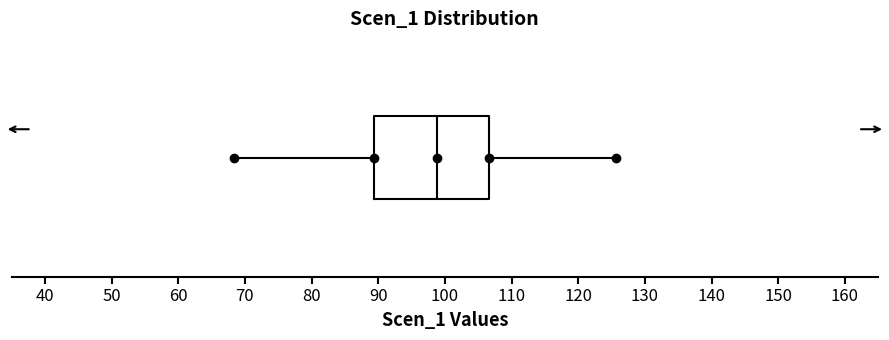

Read this box plot against the x-axis: the position of the median line, the range covered by the box, and the ends of both whiskers. The values are not printed on the chart, so give them approximately, as read against the axis.

median 99, box 89 to 107, whiskers 68 to 126